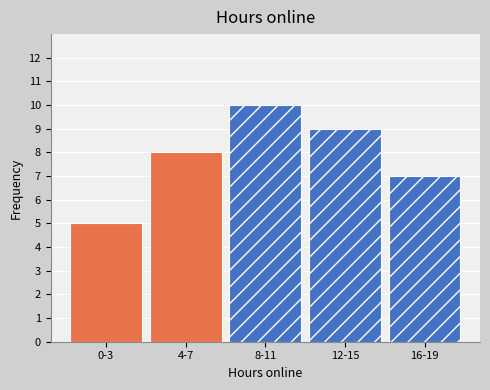

Reading left to right, extract all data points from this chart.

5	8	10	9	7